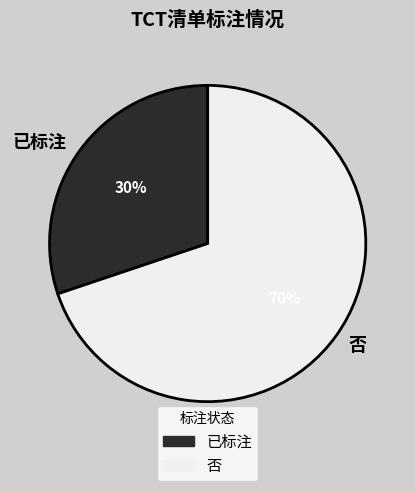

Which has a higher value, 已标注 or 否?

否